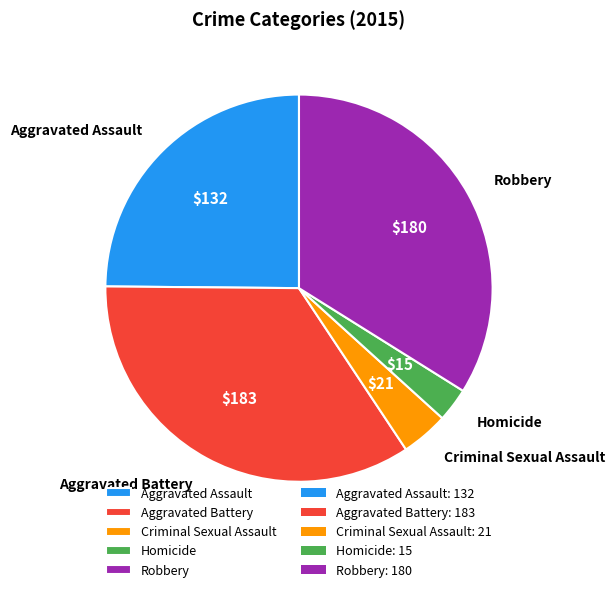

Rank the categories by value from highest to lowest.

Aggravated Battery, Robbery, Aggravated Assault, Criminal Sexual Assault, Homicide